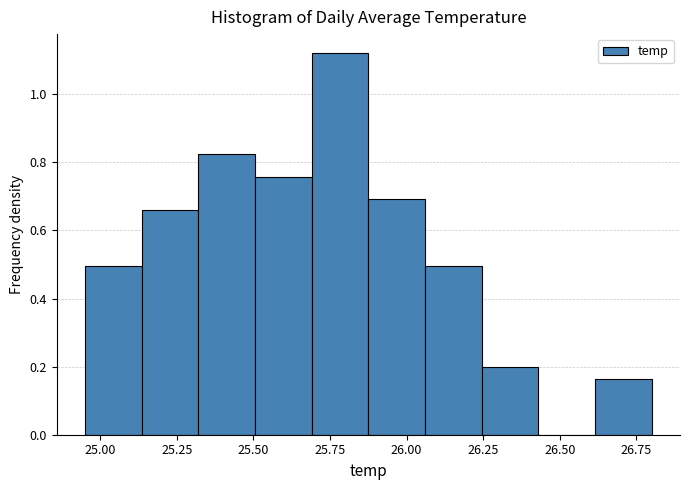

Read against the x-axis, roughly where is the centre of the tallest bar?

25.80